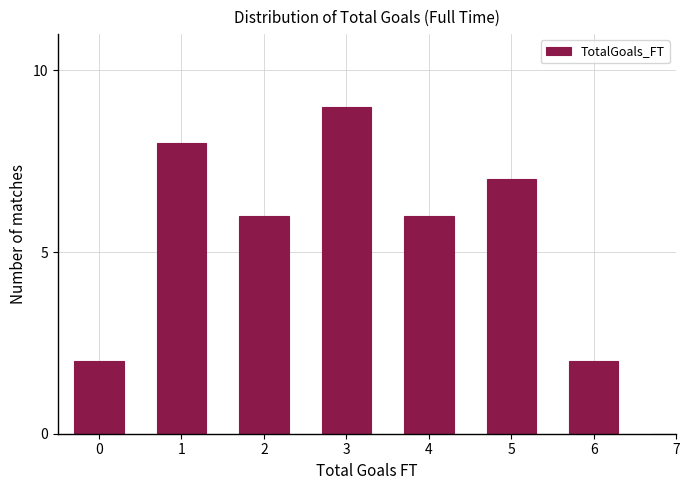

Reading left to right, what are all the values shown in this chart?

0=2	1=8	2=6	3=9	4=6	5=7	6=2	7=0